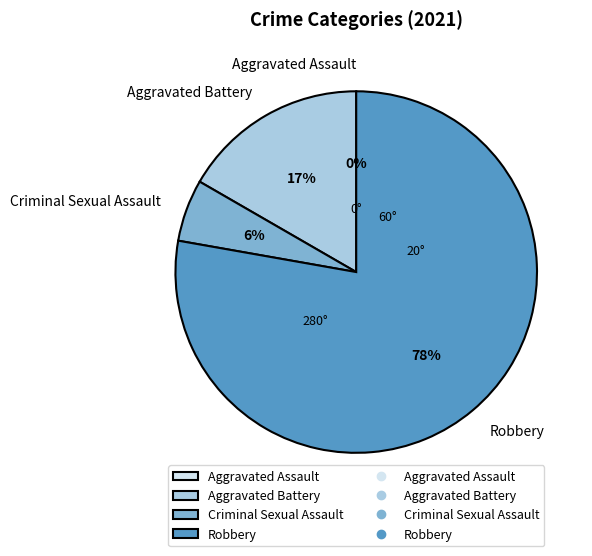

Which category has the smallest portion of the pie?

Aggravated Assault